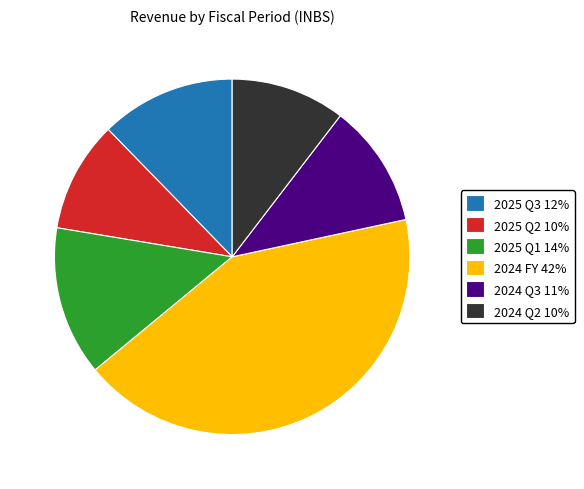

Is the sum of 2025 Q1 and 2024 Q3 greater than half?

No